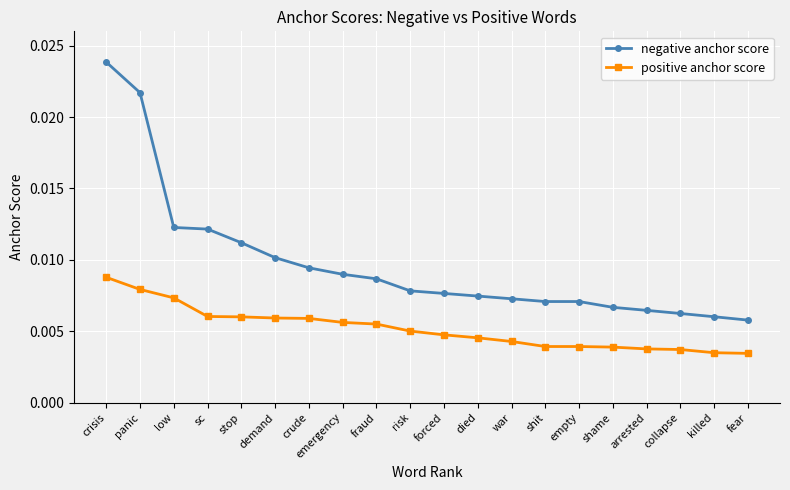

At which category does the chart reach its peak across all series?

crisis